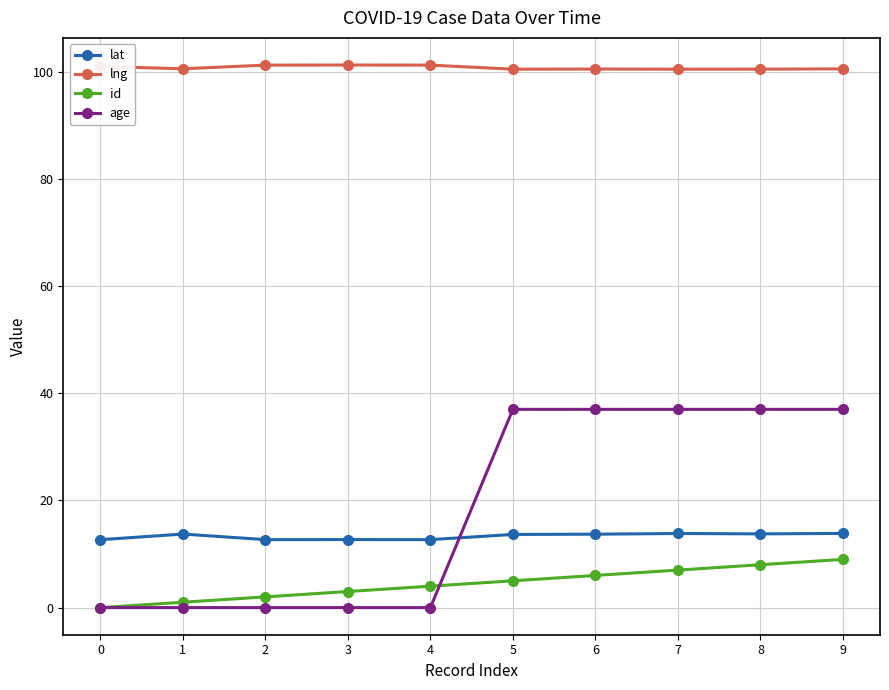

How many categories are shown in the chart?

10